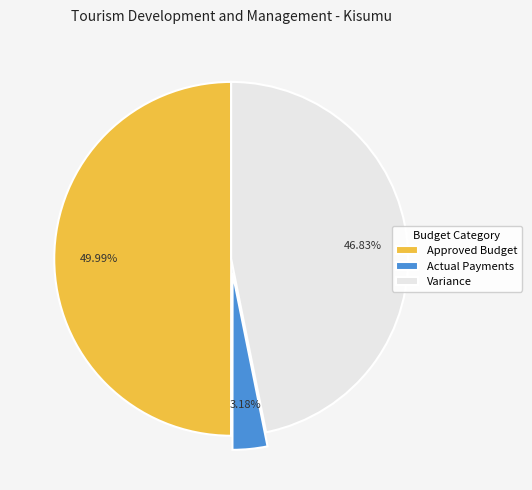

Do Approved Budget and Variance together represent more than half of the pie?

Yes